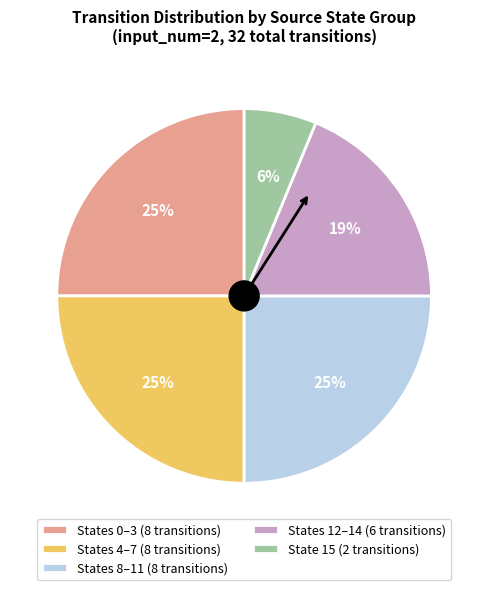

What is the smallest slice in the pie chart?

State 15 (2 transitions)